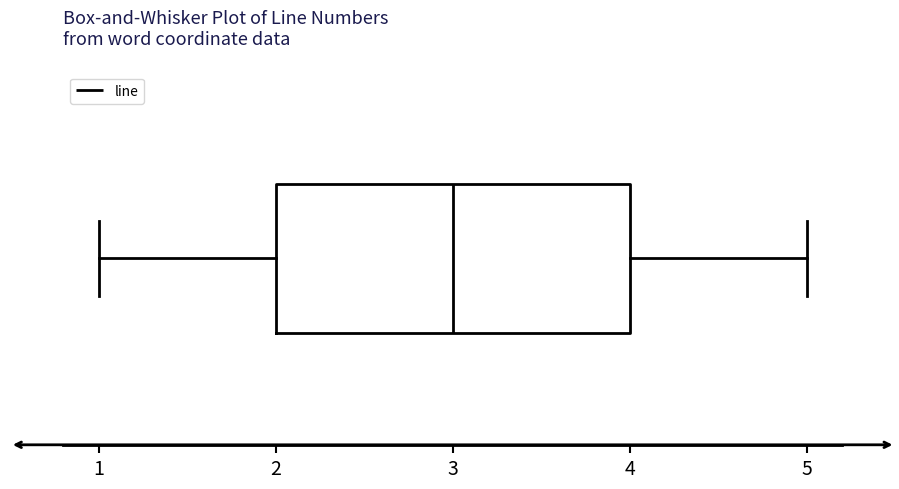

Read this box plot against the x-axis: the position of the median line, the range covered by the box, and the ends of both whiskers. The values are not printed on the chart, so give them approximately, as read against the axis.

median 3, box 2 to 4, whiskers 1 to 5